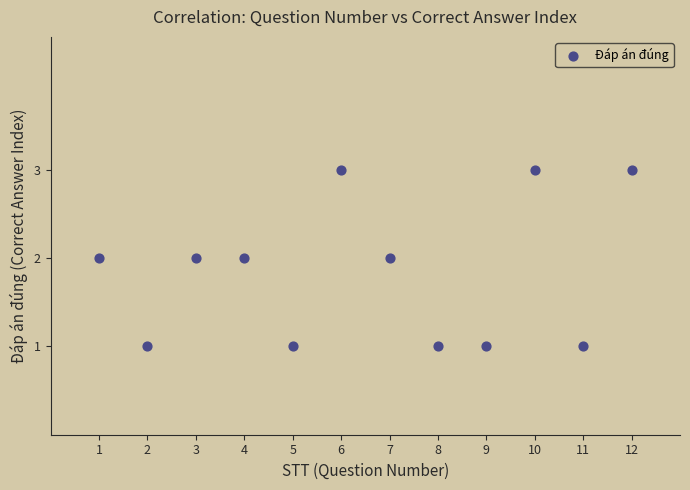

What is the range of X values (max minus min)?

11